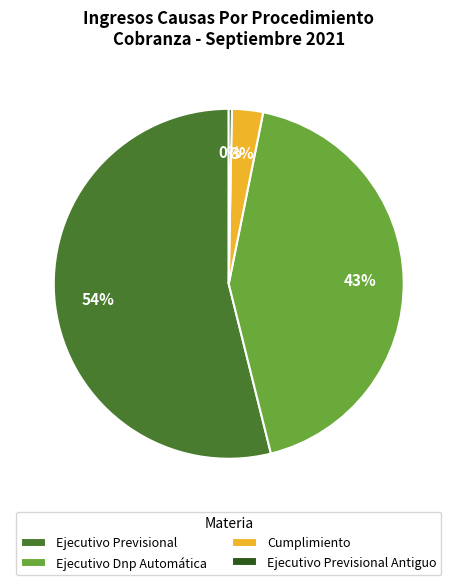

Is the sum of Ejecutivo Previsional and Ejecutivo Previsional Antiguo greater than half?

Yes